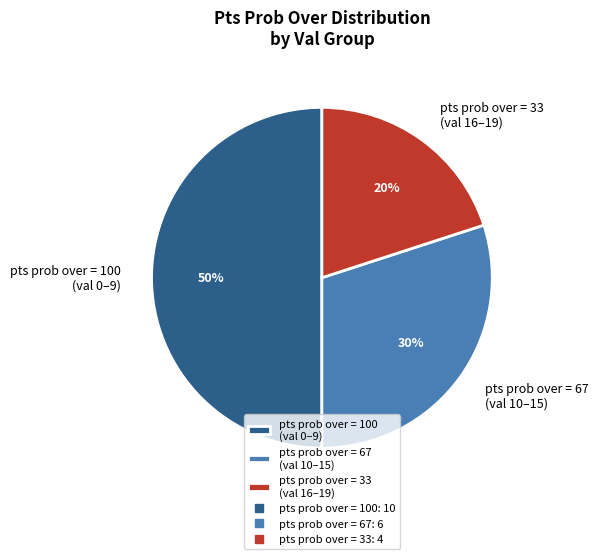

What is the smallest slice in the pie chart?

pts prob over = 33 (val 16–19)